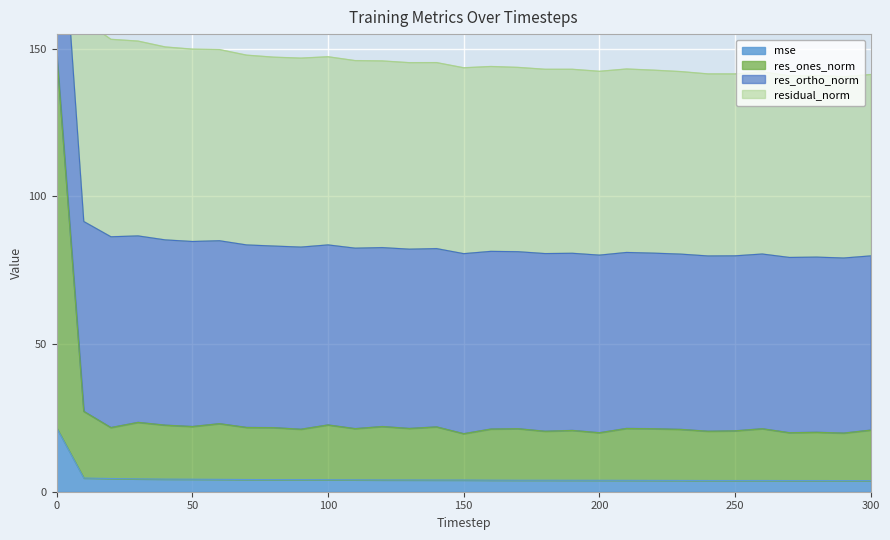

In mse, how many points are higher than both neighbors (excluding endpoints)?

3